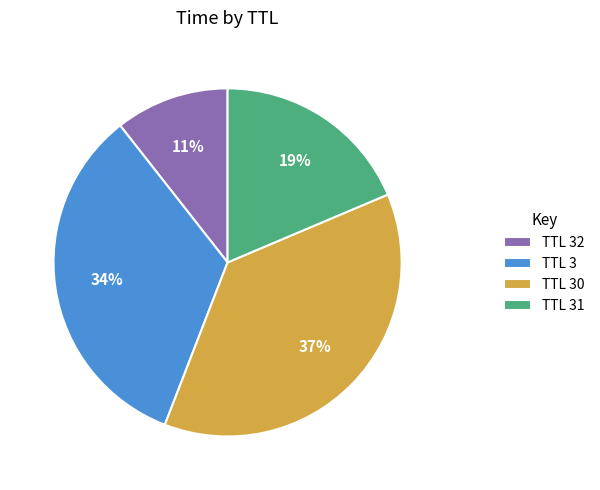

True or false: TTL 30 accounts for 37% of the total.

True